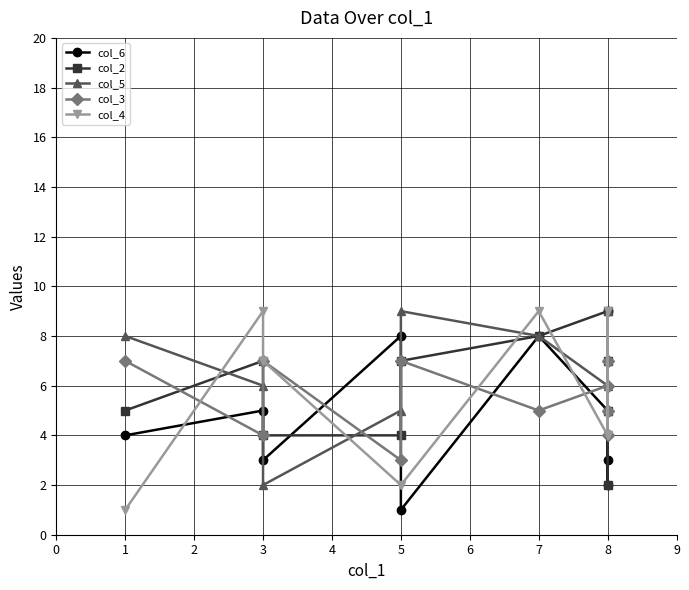

True or false: col_6 has a value of 2 at 0.

False